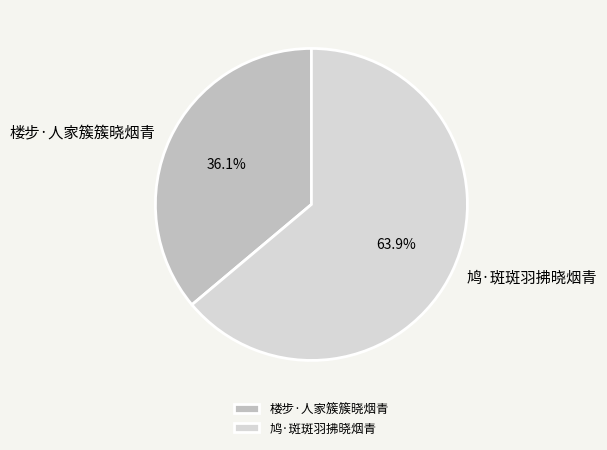

What portion of the pie excludes 鸠·斑斑羽拂晓烟青?

36.1%